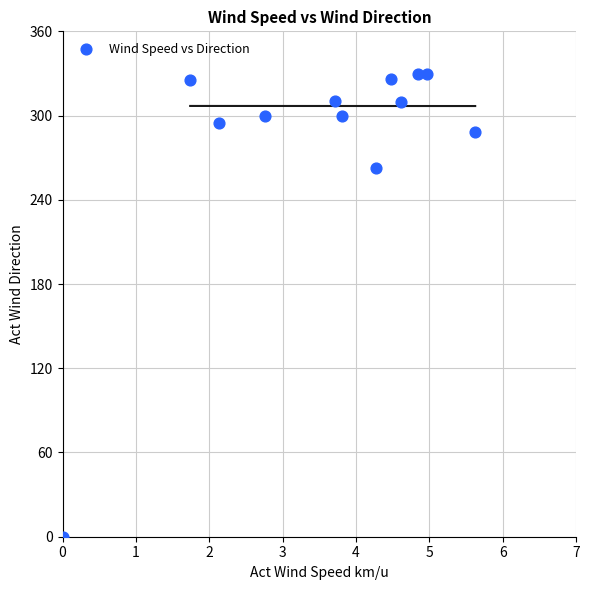

What is the range of X values (max minus min)?

5.6